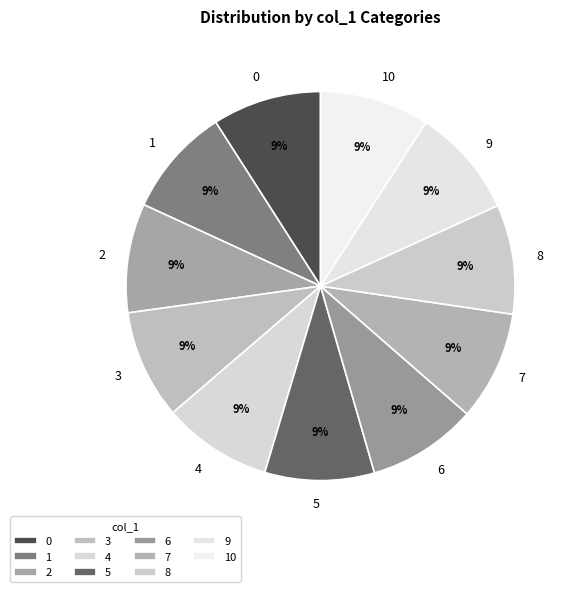

To the nearest percent, what is the average slice percentage?

9%